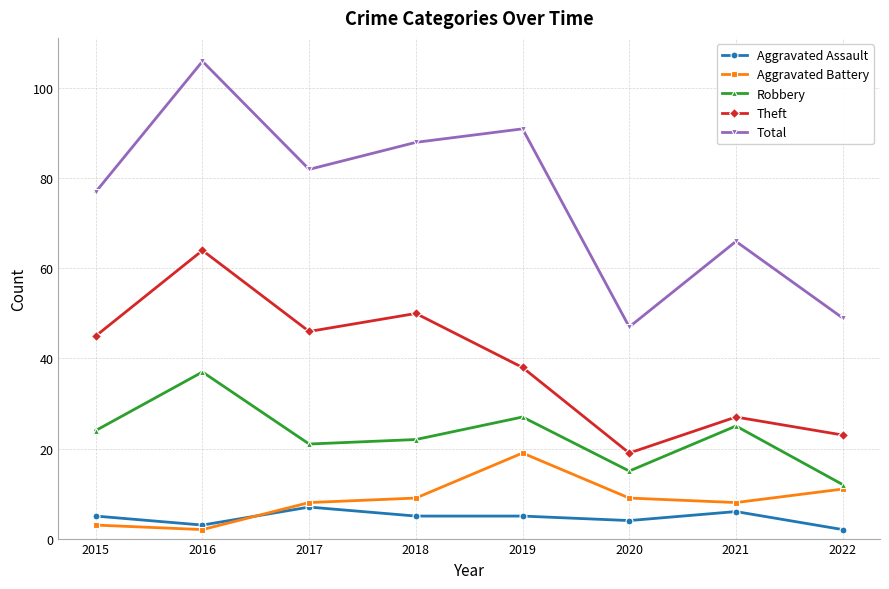

Between 2018 and 2022, which series saw the biggest shift?

Total